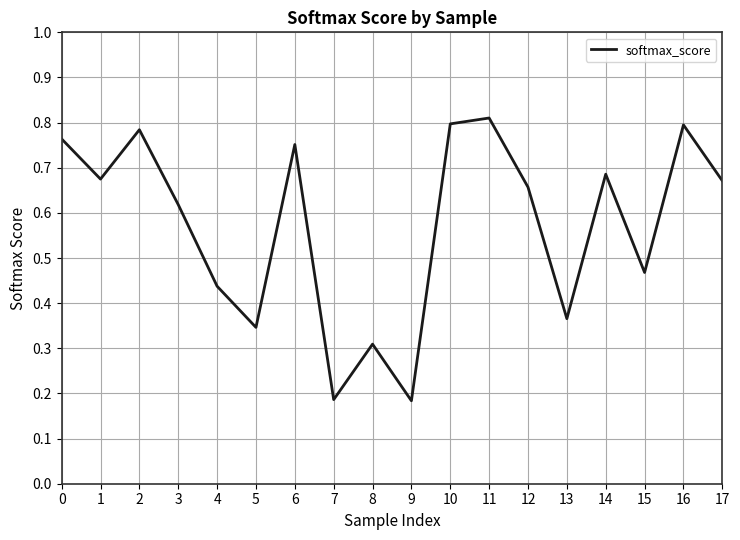

What is the sum of the values at 10 and 17?

1.5